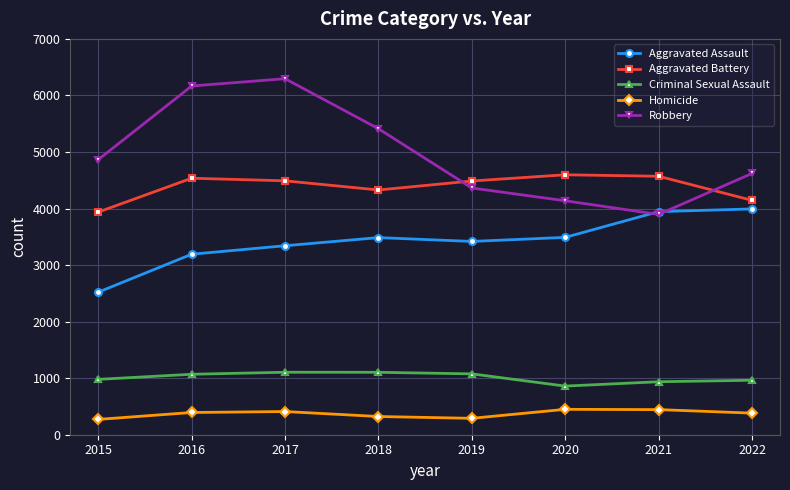

Which series has the largest range (max minus min)?

Robbery